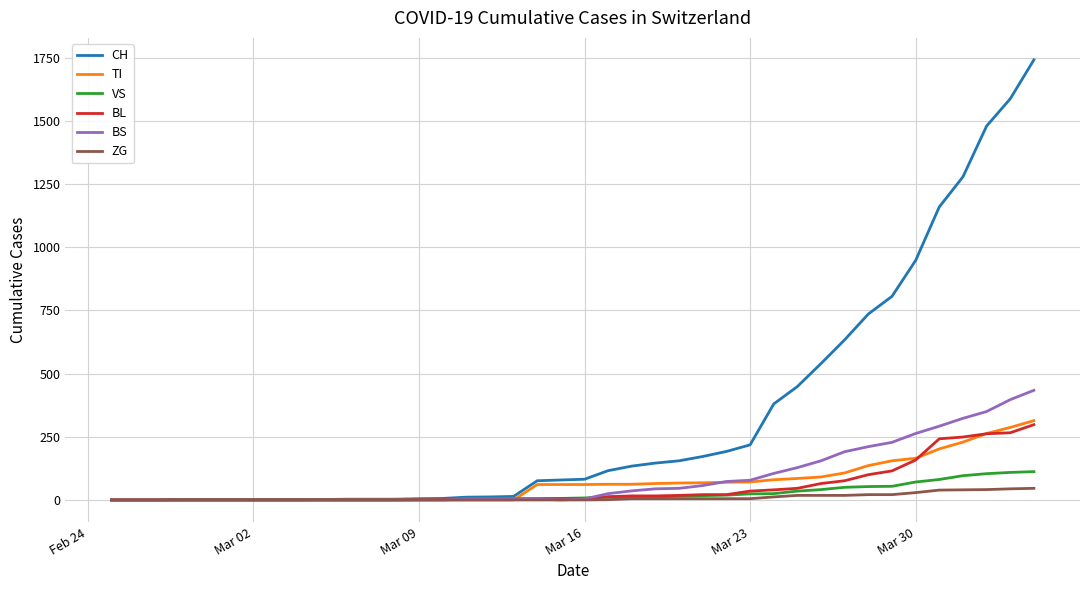

Does the chart have visible grid lines?

Yes